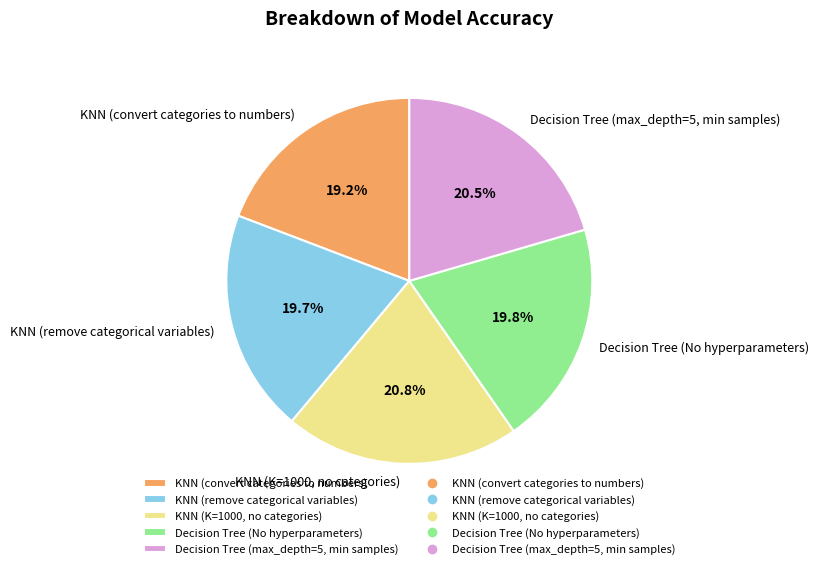

Does any single category account for the majority?

No